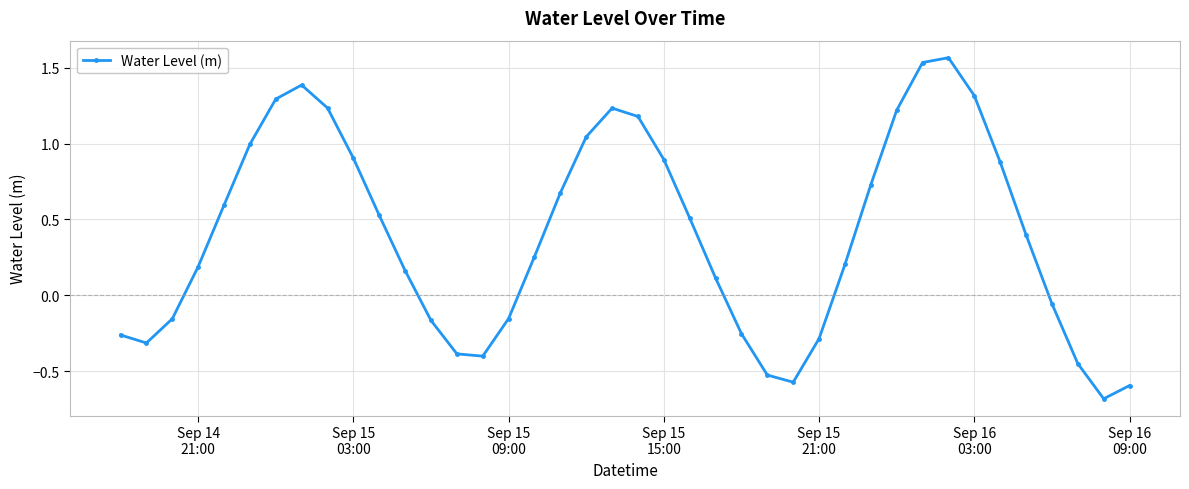

What is the average value?

0.4